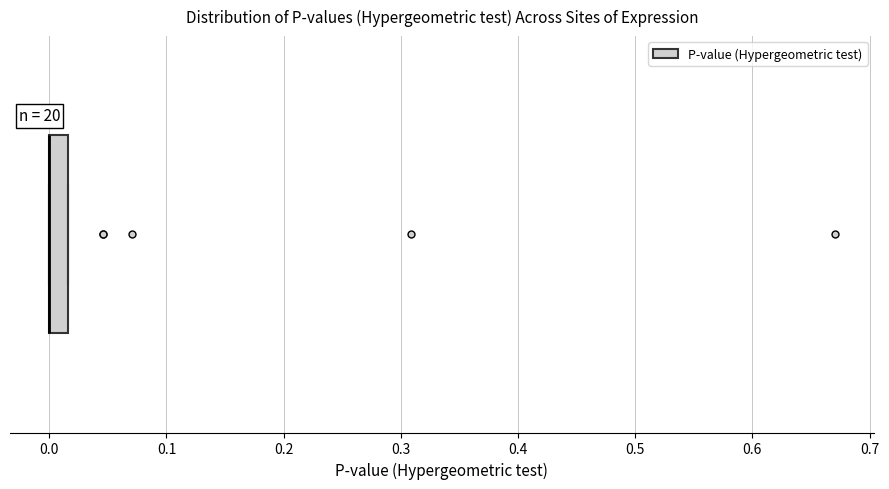

Where is the left edge of the box on the x-axis? The values are not printed on the chart, so give them approximately, as read against the axis.

0.00